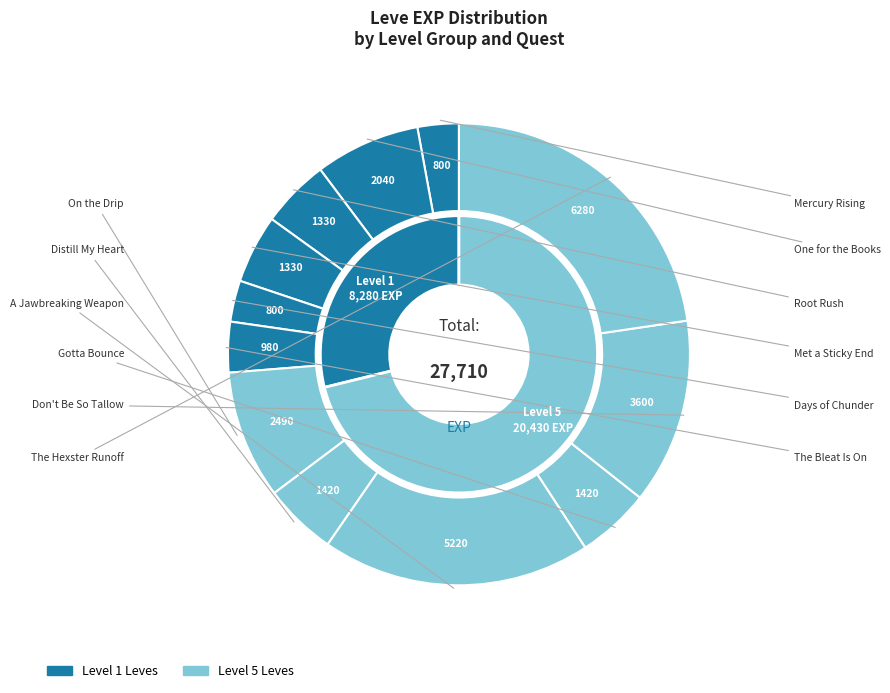

Count the number of slices in the pie.

12